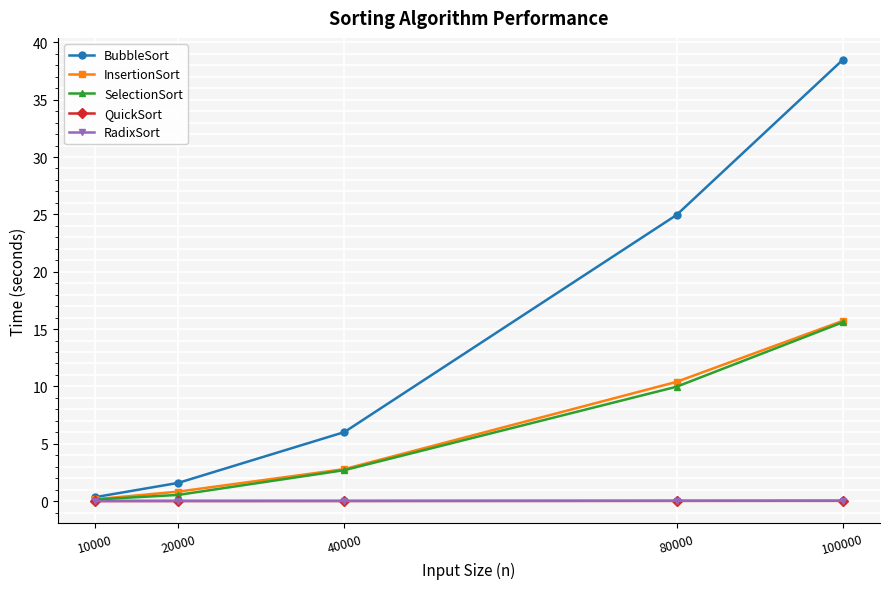

What are all the series names shown in the legend?

BubbleSort, InsertionSort, SelectionSort, QuickSort, RadixSort